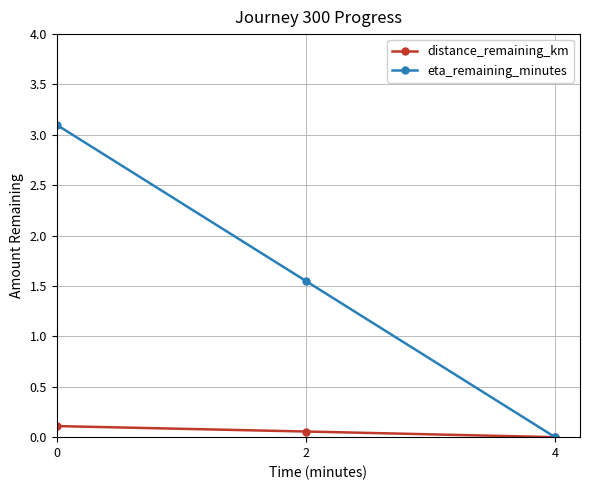

Rank the series at 0 from lowest to highest value.

distance_remaining_km, eta_remaining_minutes